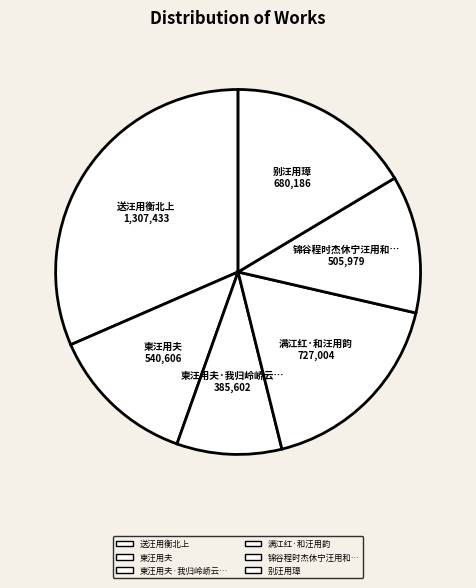

Does 送汪用衡北上 represent more than half of the total?

No